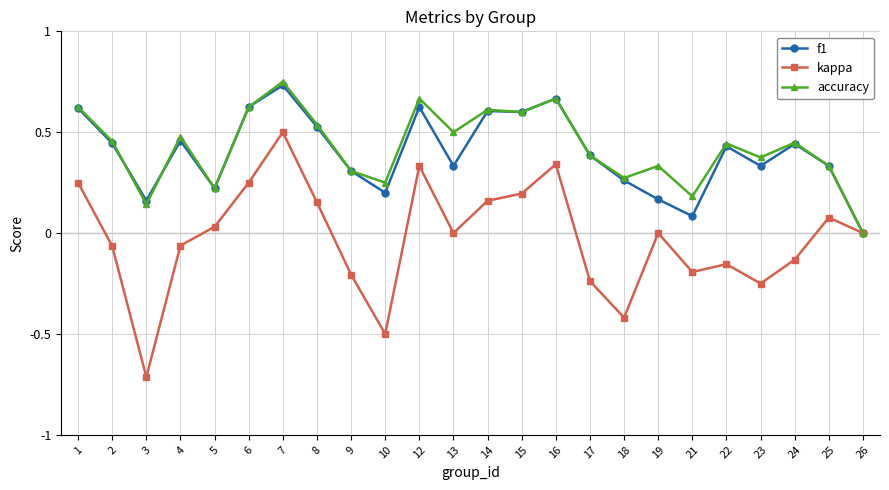

At which category is the sum across all series the highest?

7